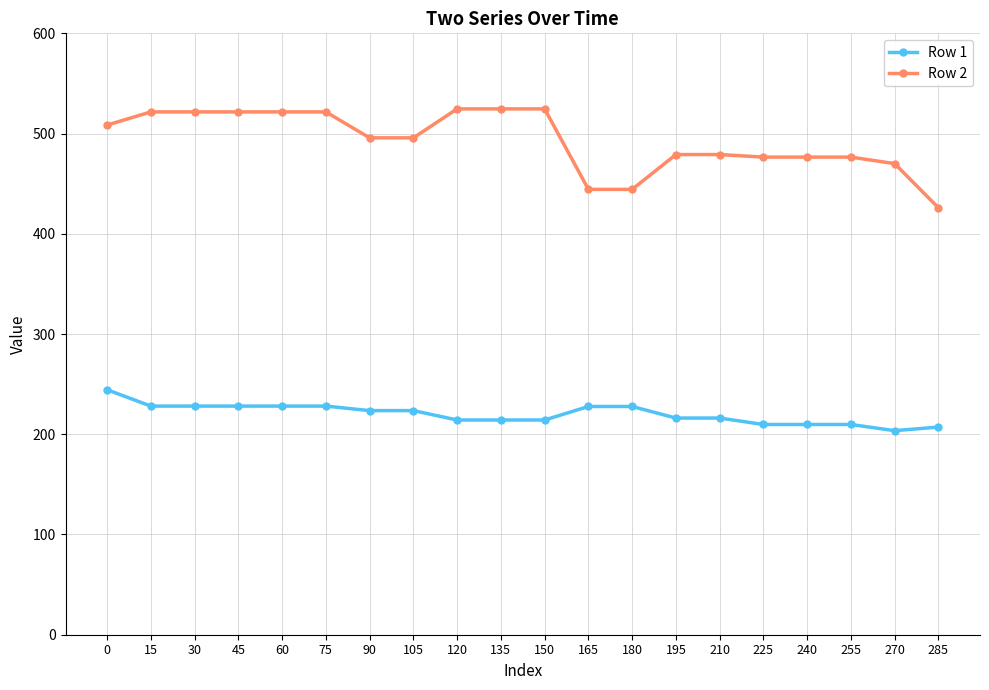

What is the difference between the highest and lowest values at 105?

272.1